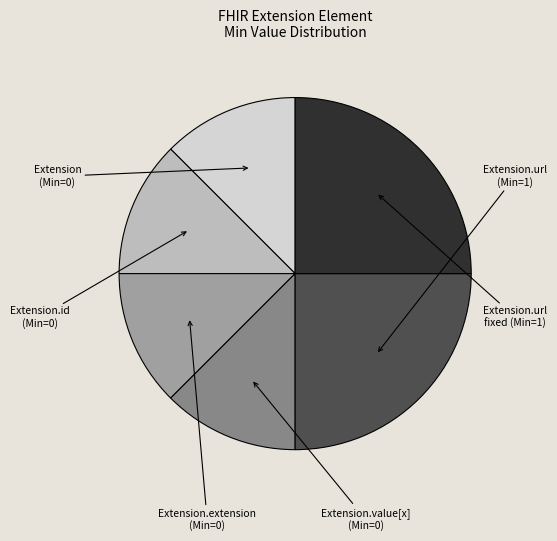

Is there a majority slice in this chart?

No